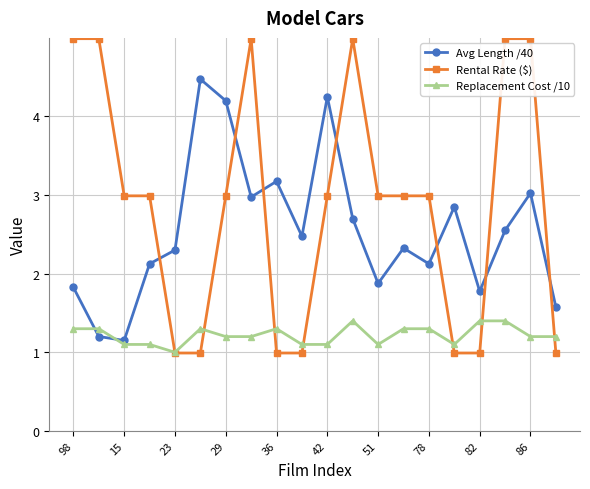

What is the value of the Rental Rate ($) point at the 5th from the left?

1.0